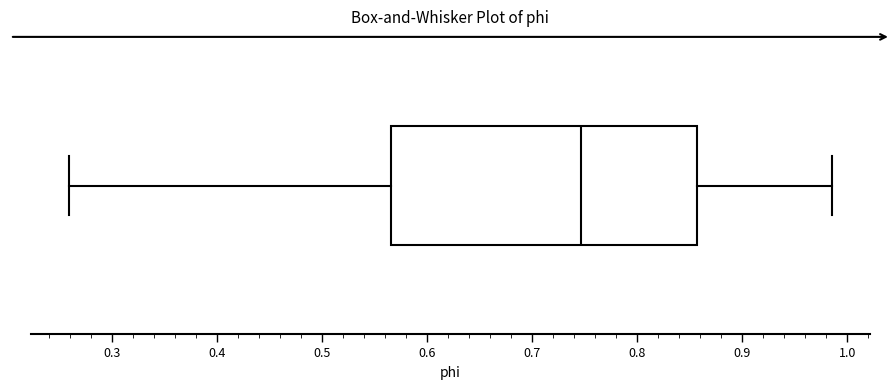

Transcribe this box plot: give where the median line is, the range the box spans, and where the two whiskers end, as read against the x-axis. The values are not printed on the chart, so give them approximately, as read against the axis.

median 0.75, box 0.57 to 0.86, whiskers 0.26 to 0.98